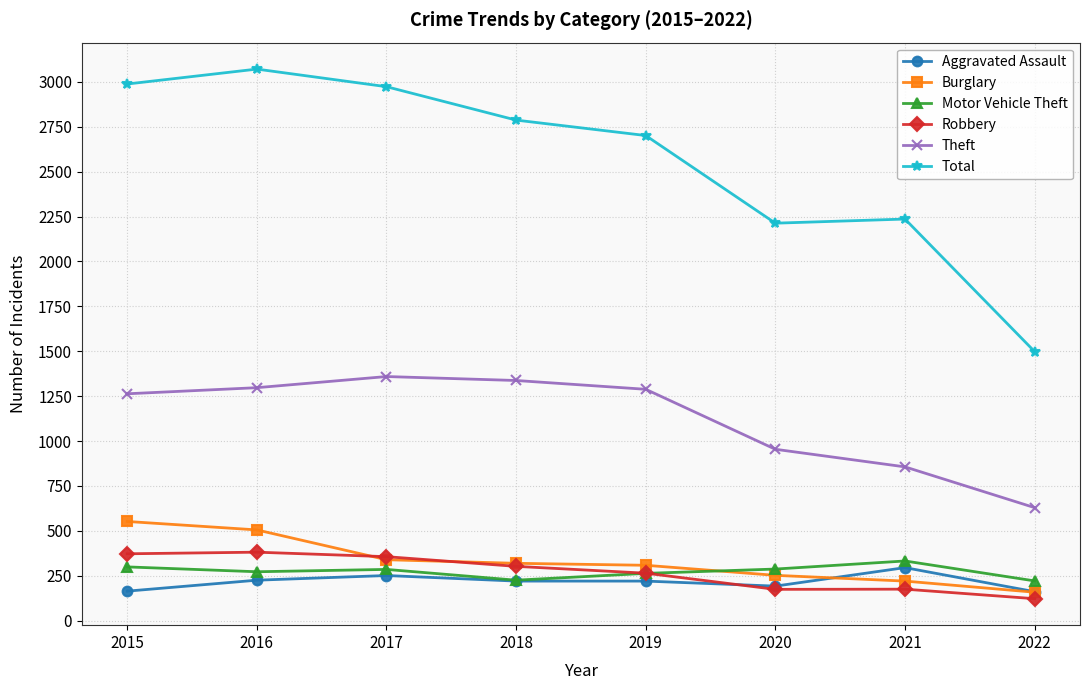

How many values in the Total series are below 2787?

4